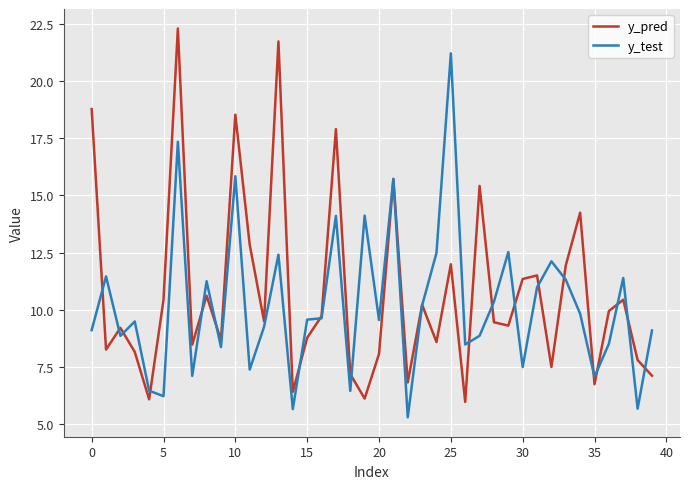

What is the highest value of the y_pred series?

22.3